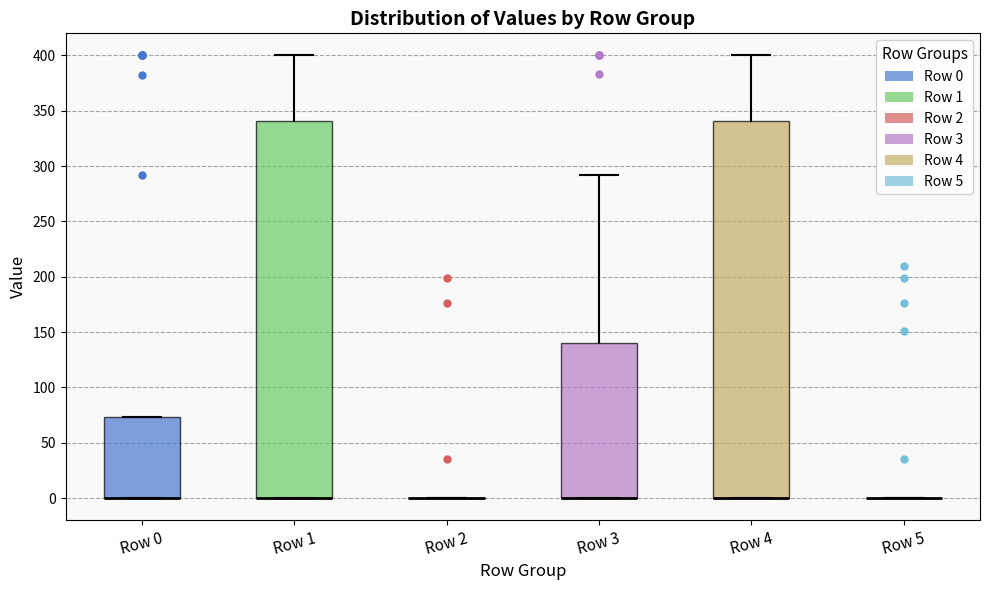

Reading left to right, read every box against the y-axis: the position of its median line, the range the box covers, and the ends of its whiskers. The values are not printed on the chart, so give them approximately, as read against the axis.

Row 0: median 0 (drawn on the box's lower edge), box 0 to 75, whiskers 0 to 75
Row 1: median 0 (drawn on the box's lower edge), box 0 to 340, whiskers 0 to 400
Row 2: box collapsed to a line at 0, whiskers 0 to 0
Row 3: median 0 (drawn on the box's lower edge), box 0 to 140, whiskers 0 to 290
Row 4: median 0 (drawn on the box's lower edge), box 0 to 340, whiskers 0 to 400
Row 5: box collapsed to a line at 0, whiskers 0 to 0